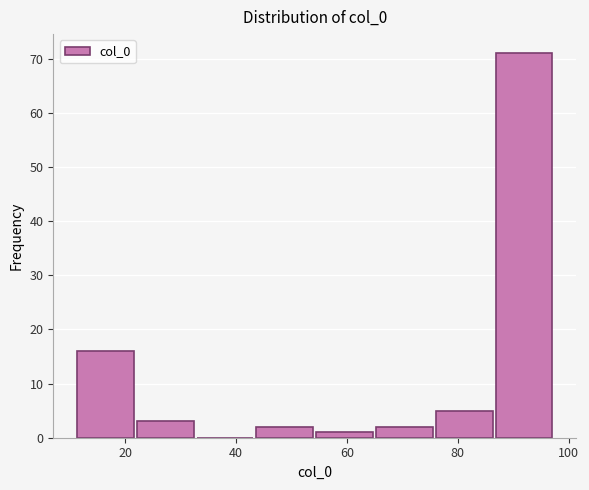

Reading left to right, transcribe this chart: for each bar, give the range it covers on the x-axis and its height. Neither the bar edges nor the heights are printed on the chart, so give them approximately, as read against the axes.

12 to 22: 16
22 to 32: 3
32 to 44: 0
44 to 54: 2
54 to 66: 1
66 to 76: 2
76 to 86: 5
86 to 98: 71